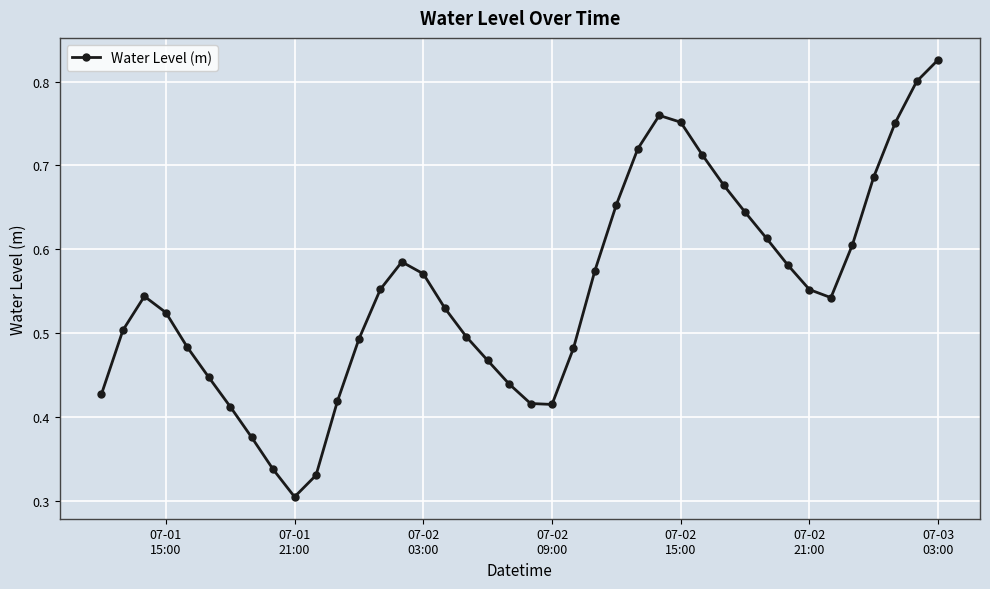

Does the chart display data point markers on the line(s)?

Yes